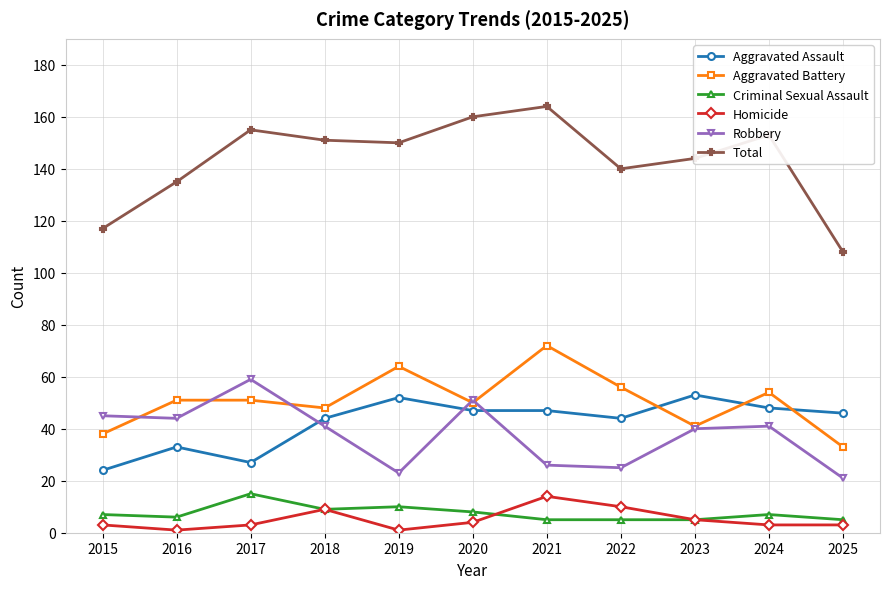

What value does the Total series have at 2021?

164